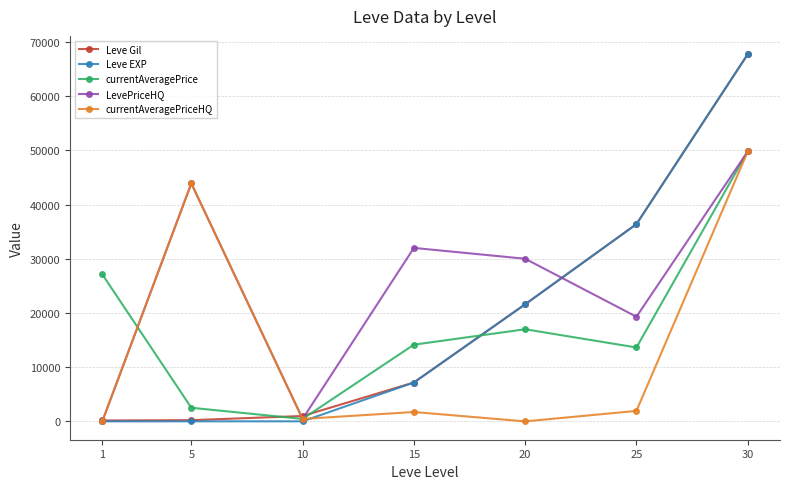

What is the value of the currentAveragePriceHQ point at the 2nd from the left?

43900.0